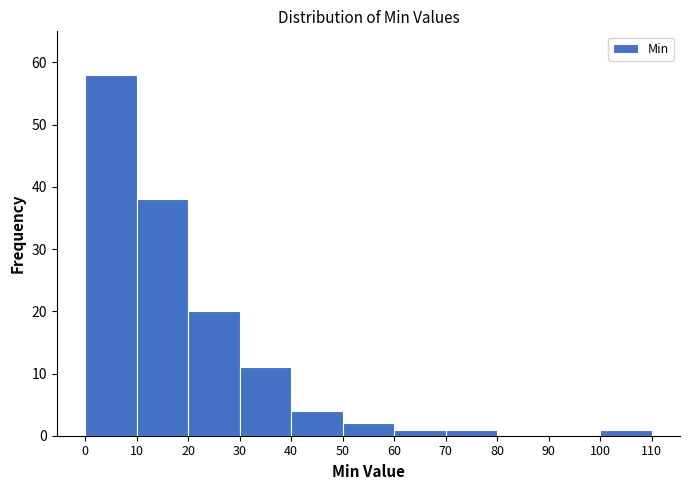

Reading left to right, transcribe this chart: for each bar, give the range it covers on the x-axis and its height. The values are not printed on the chart, so give them approximately, as read against the axis.

0 to 10: 58
10 to 20: 38
20 to 30: 20
30 to 40: 11
40 to 50: 4
50 to 60: 2
60 to 70: 1
70 to 80: 1
80 to 90: 0
90 to 100: 0
100 to 110: 1